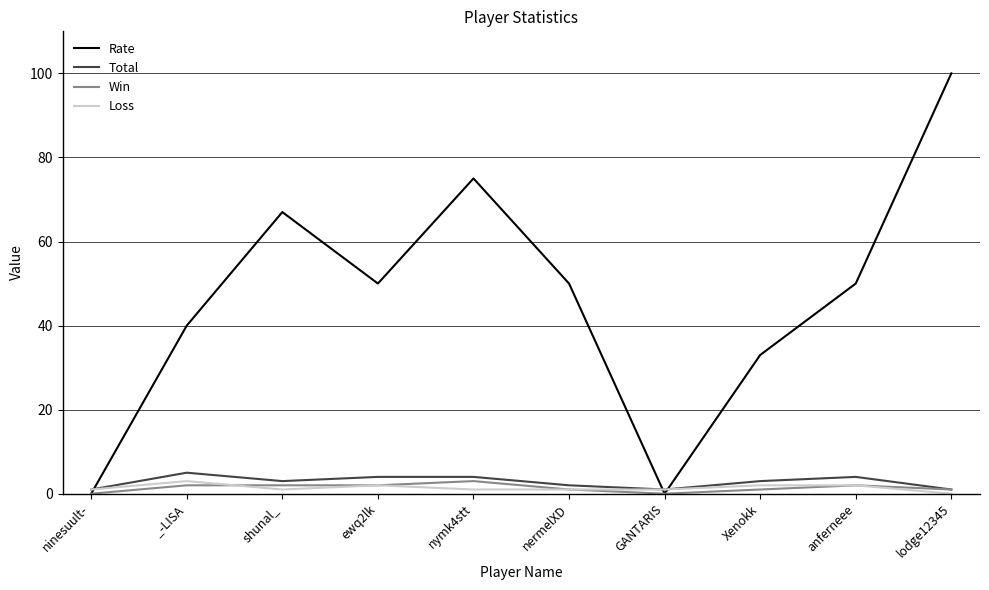

Reading right to left, transcribe all the data shown in this chart.

Rate: 100	50	33	0	50	75	50	67	40	0
Total: 1	4	3	1	2	4	4	3	5	1
Win: 1	2	1	0	1	3	2	2	2	0
Loss: 0	2	2	1	1	1	2	1	3	1